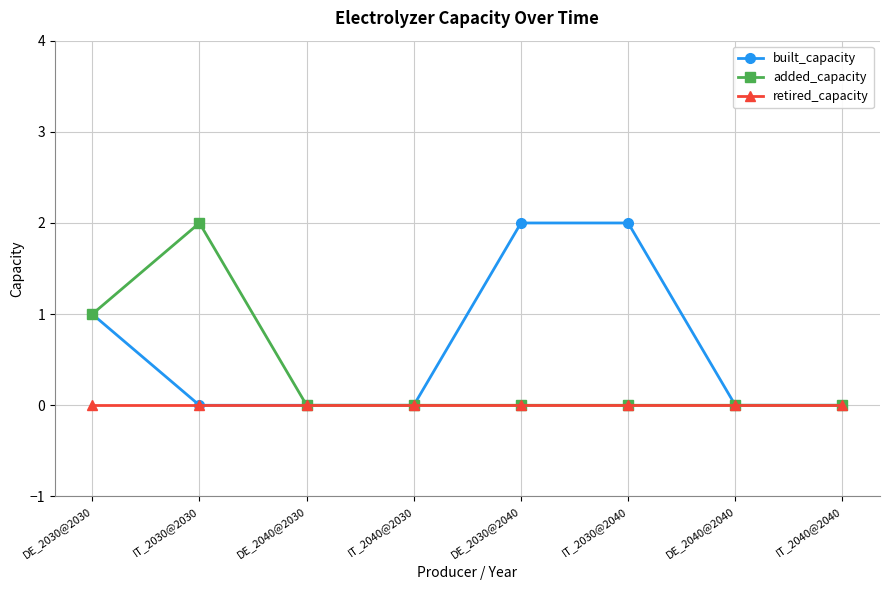

How many data points does each series have?

8